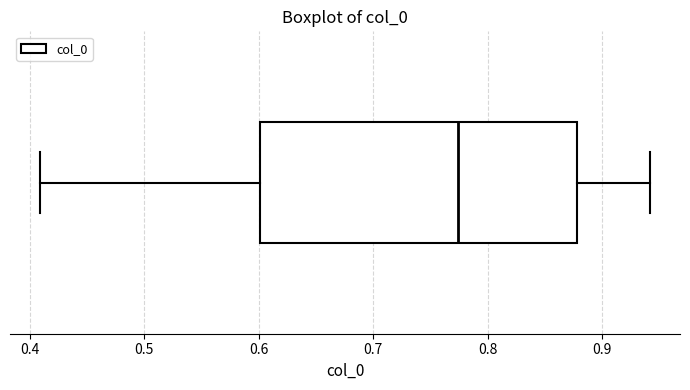

Transcribe this box plot: give where the median line is, the range the box spans, and where the two whiskers end, as read against the x-axis. The values are not printed on the chart, so give them approximately, as read against the axis.

median 0.77, box 0.60 to 0.88, whiskers 0.41 to 0.94